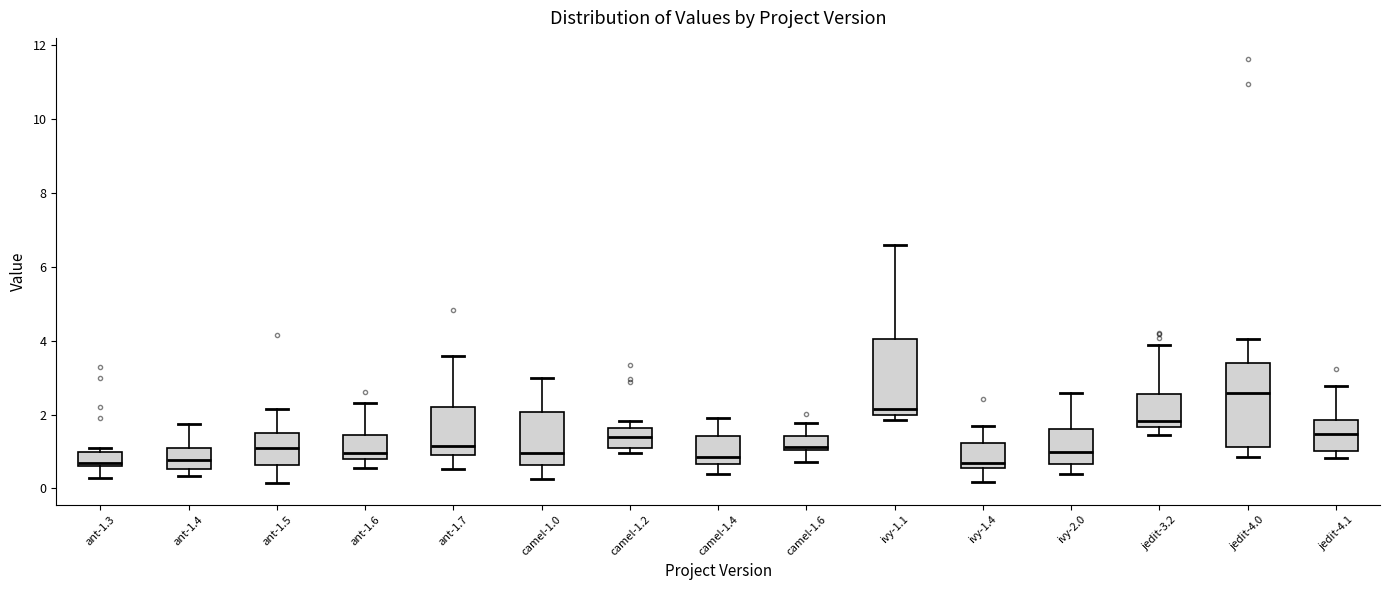

Reading left to right, transcribe this box plot: for each box, give where its median line is, the range the box spans, and where its two whiskers end, as read against the y-axis. The values are not printed on the chart, so give them approximately, as read against the axis.

ant-1.3: median 0.6 (just above the box's lower edge), box 0.6 to 1.0, whiskers 0.2 to 1.0 (just above the box's upper edge)
ant-1.4: median 0.8, box 0.6 to 1.0, whiskers 0.4 to 1.8
ant-1.5: median 1.2, box 0.6 to 1.6, whiskers 0.2 to 2.2
ant-1.6: median 1.0, box 0.8 to 1.4, whiskers 0.6 to 2.4
ant-1.7: median 1.2, box 1.0 to 2.2, whiskers 0.6 to 3.6
camel-1.0: median 1.0, box 0.6 to 2.0, whiskers 0.2 to 3.0
camel-1.2: median 1.4, box 1.0 to 1.6, whiskers 1.0 (just below the box's lower edge) to 1.8
camel-1.4: median 0.8, box 0.6 to 1.4, whiskers 0.4 to 2.0
camel-1.6: median 1.2, box 1.0 to 1.4, whiskers 0.8 to 1.8
ivy-1.1: median 2.2, box 2.0 to 4.0, whiskers 1.8 to 6.6
ivy-1.4: median 0.6 (just above the box's lower edge), box 0.6 to 1.2, whiskers 0.2 to 1.8
ivy-2.0: median 1.0, box 0.6 to 1.6, whiskers 0.4 to 2.6
jedit-3.2: median 1.8, box 1.6 to 2.6, whiskers 1.4 to 3.8
jedit-4.0: median 2.6, box 1.2 to 3.4, whiskers 0.8 to 4.0
jedit-4.1: median 1.4, box 1.0 to 1.8, whiskers 0.8 to 2.8